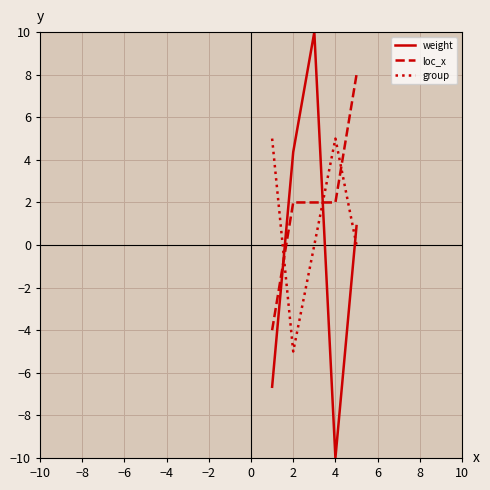

What is the difference between the maximum and second lowest values in the group series?

5.0